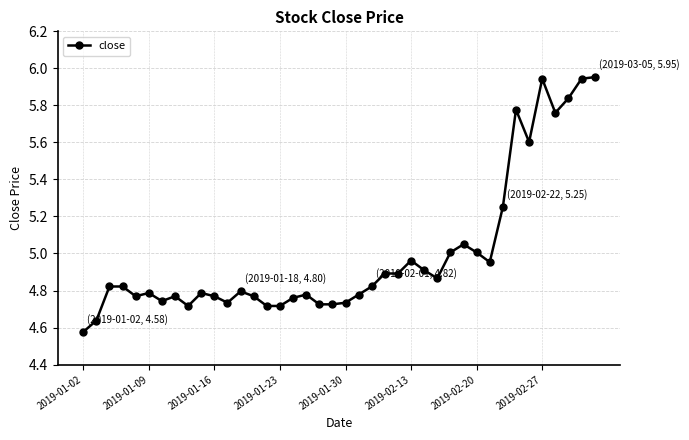

What is the difference between the second highest and second lowest values?

1.3